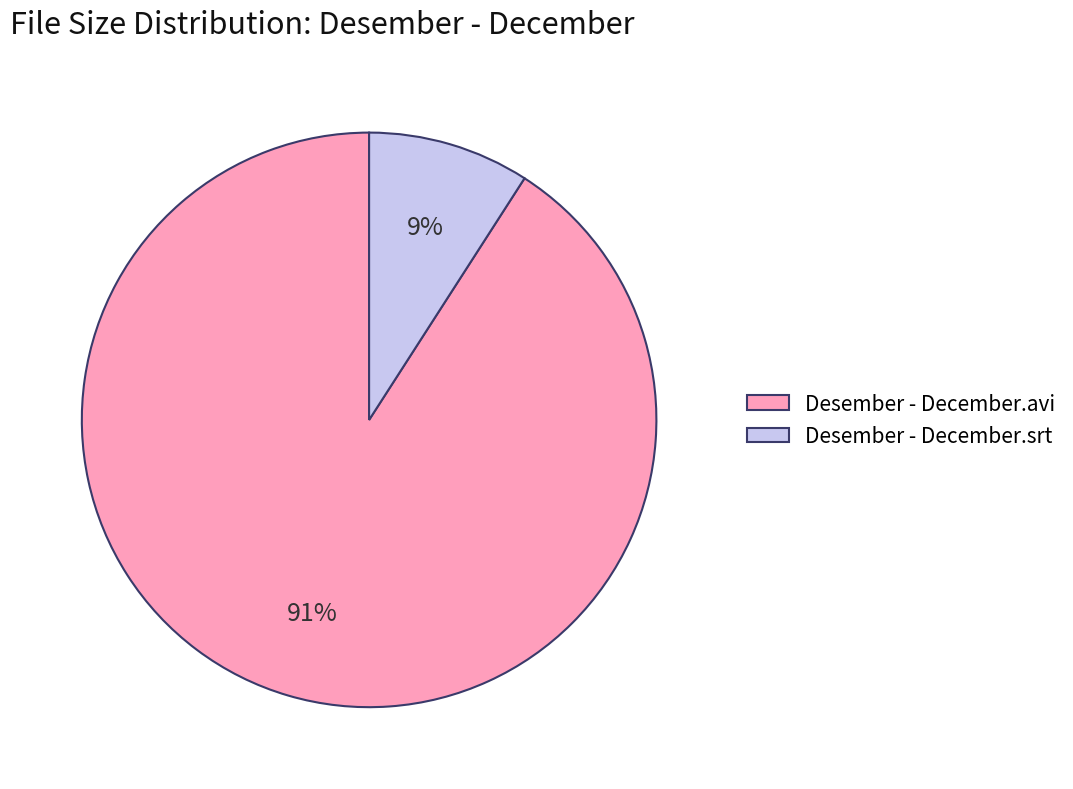

Does Desember - December.avi account for over 50% of the chart?

Yes